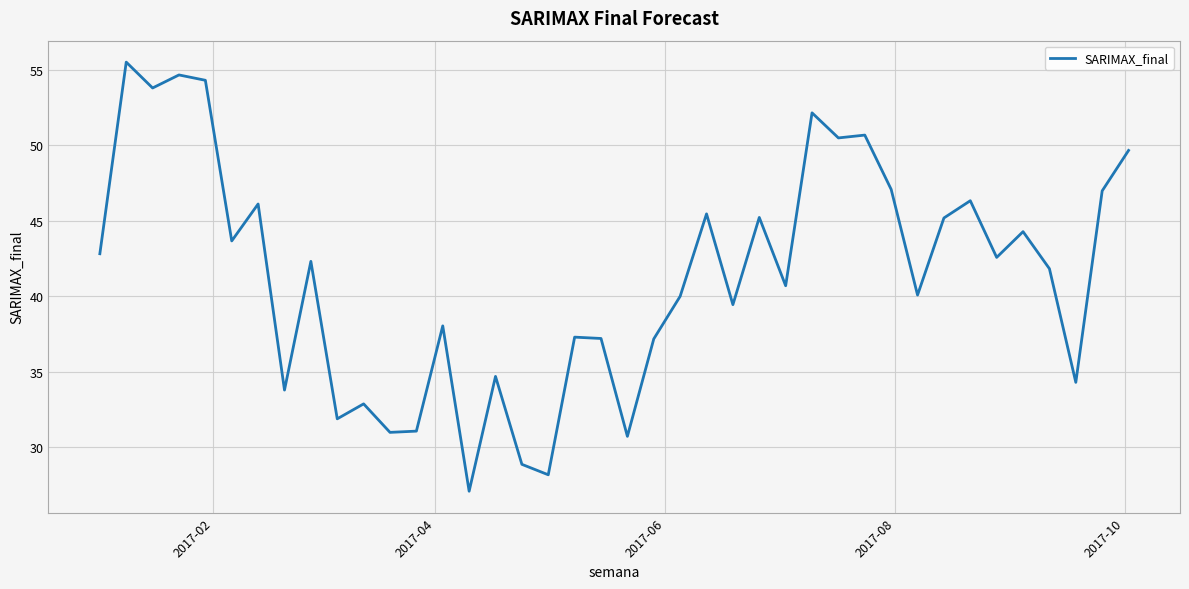

What is the difference between the maximum and minimum values?

28.4